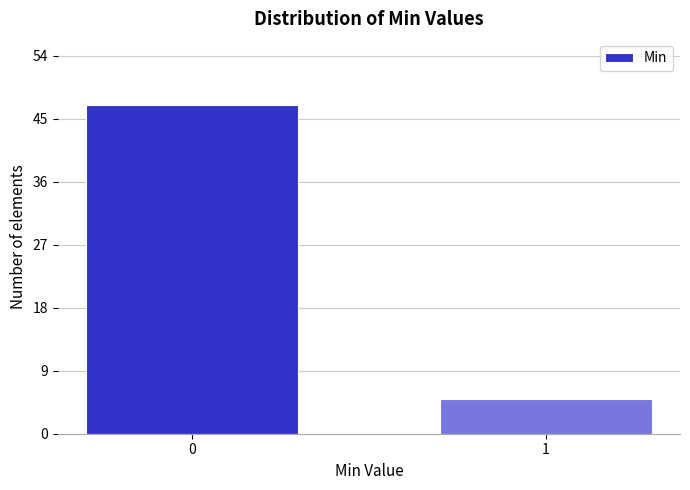

Reading left to right, list all the values displayed in this chart.

0=47	1=5